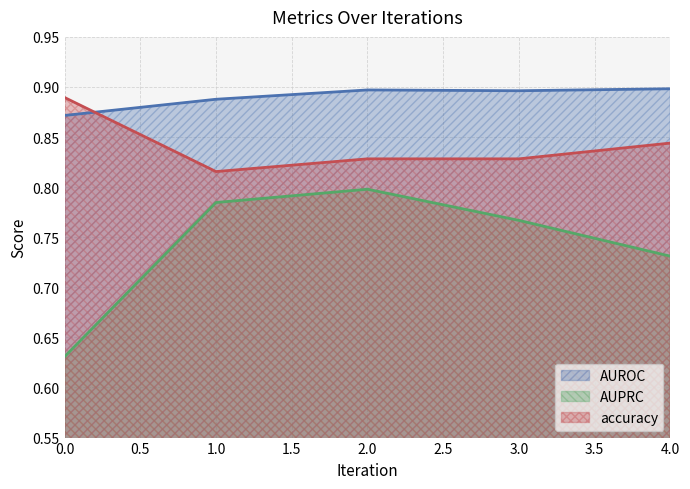

Reading left to right, list all the values displayed in this chart.

AUROC: 0=0.9	1=0.9	2=0.9	3=0.9	4=0.9
AUPRC: 0=0.6	1=0.8	2=0.8	3=0.8	4=0.7
accuracy: 0=0.9	1=0.8	2=0.8	3=0.8	4=0.8